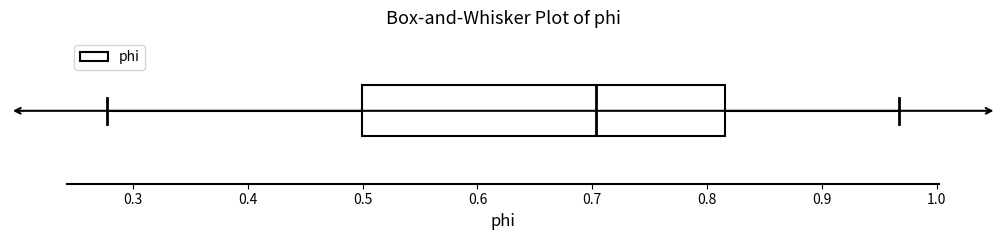

Read this box plot against the x-axis: the position of the median line, the range covered by the box, and the ends of both whiskers. The values are not printed on the chart, so give them approximately, as read against the axis.

median 0.70, box 0.50 to 0.82, whiskers 0.28 to 0.97